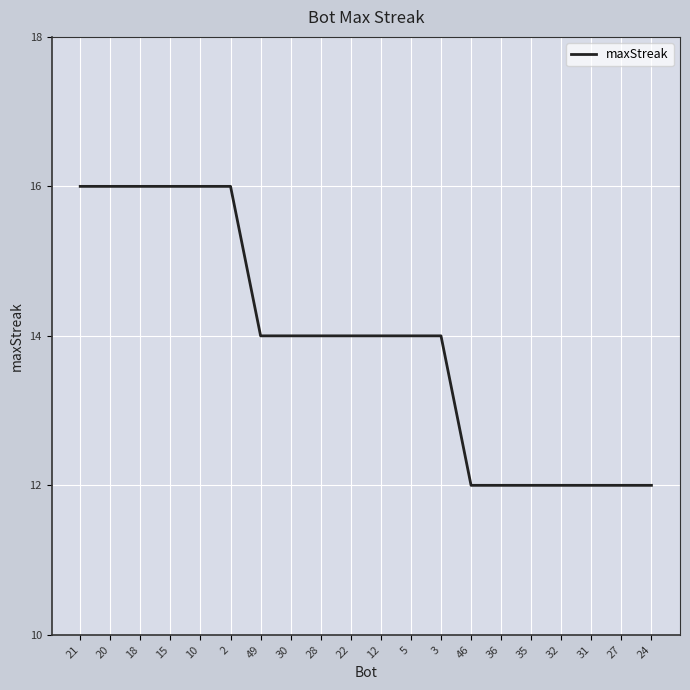

At which label does the data first exceed 14?

21